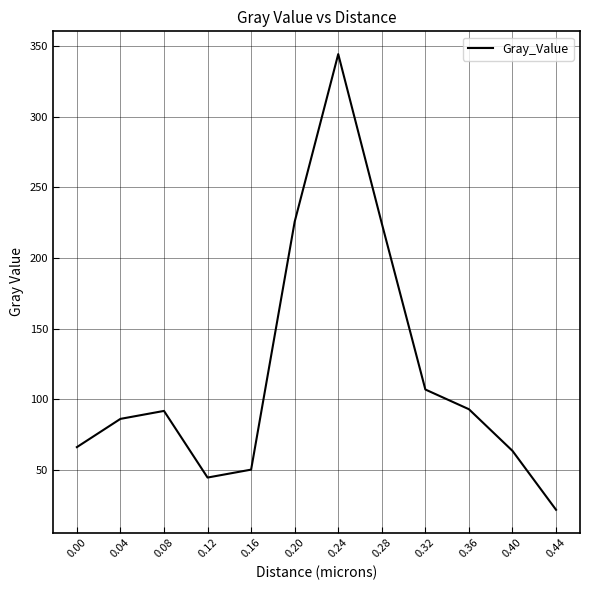

At which category does the data reach its first local peak?

0.08